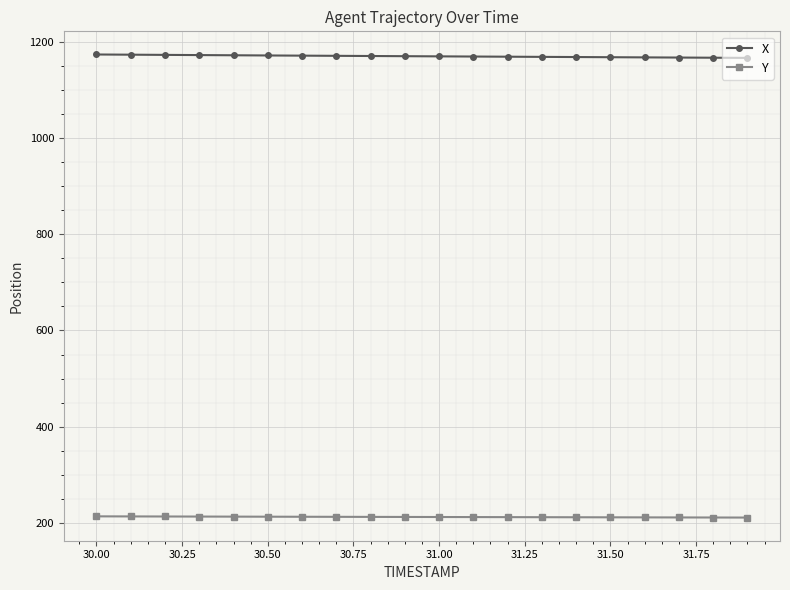

What is the minimum value shown in the chart?

211.2